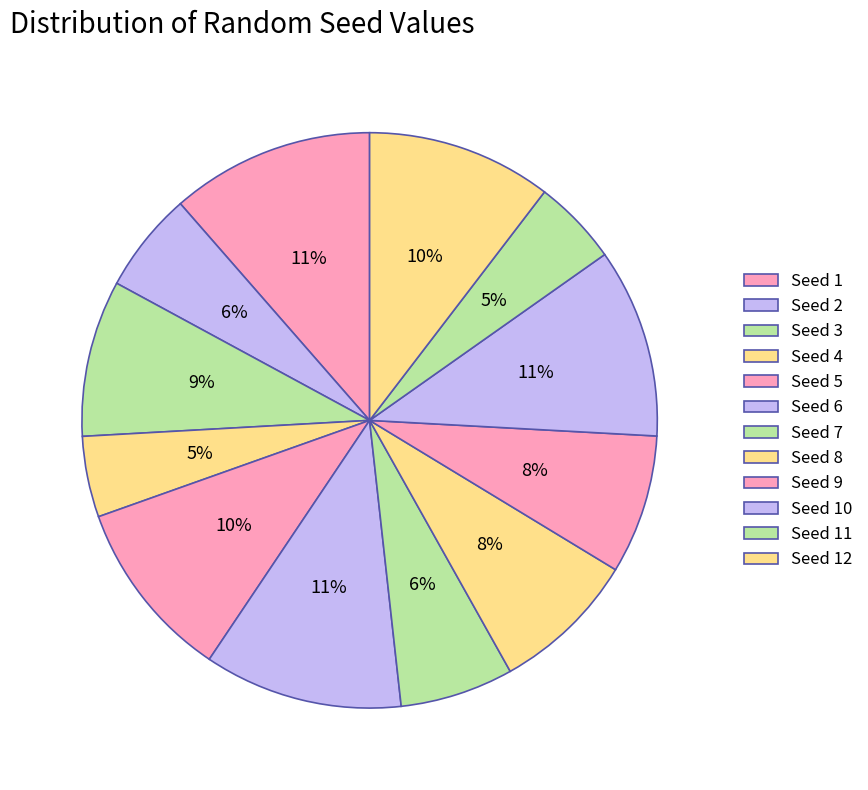

To the nearest percent, what is the difference between the largest and smallest slice percentages?

7%